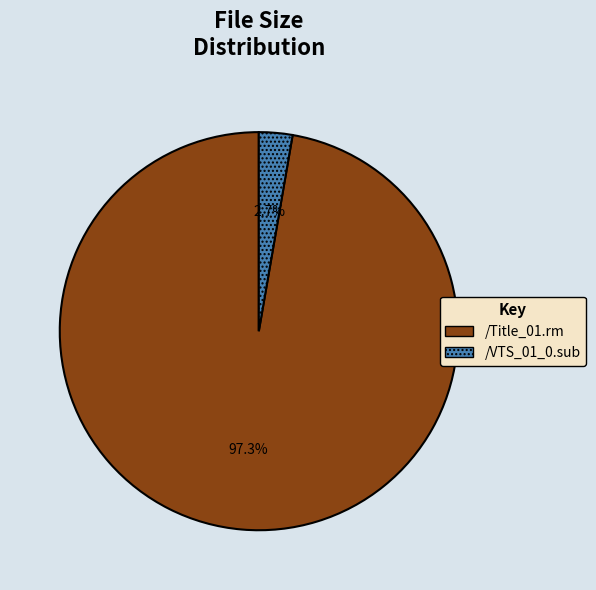

Combined, do /VTS_01_0.sub and /Title_01.rm account for over 50%?

Yes